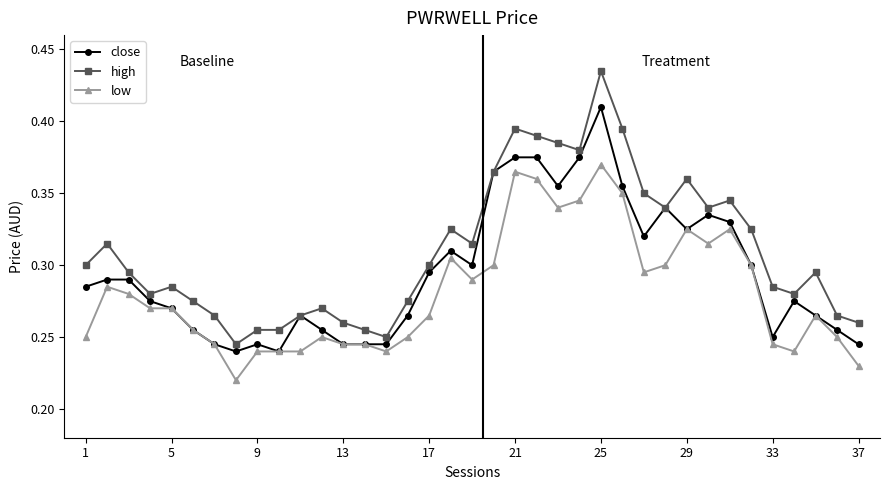

True or false: high and low intersect in this chart.

False